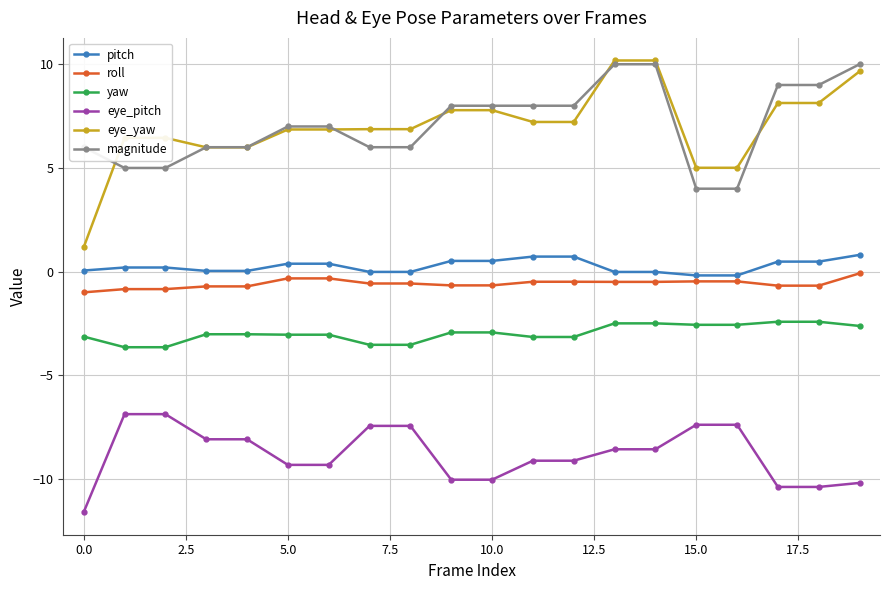

What is the lowest value of the roll series?

-1.0